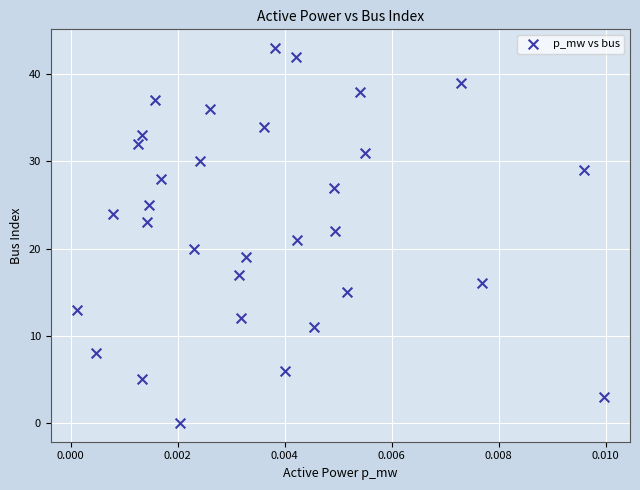

What is the range of Y values (max minus min)?

43